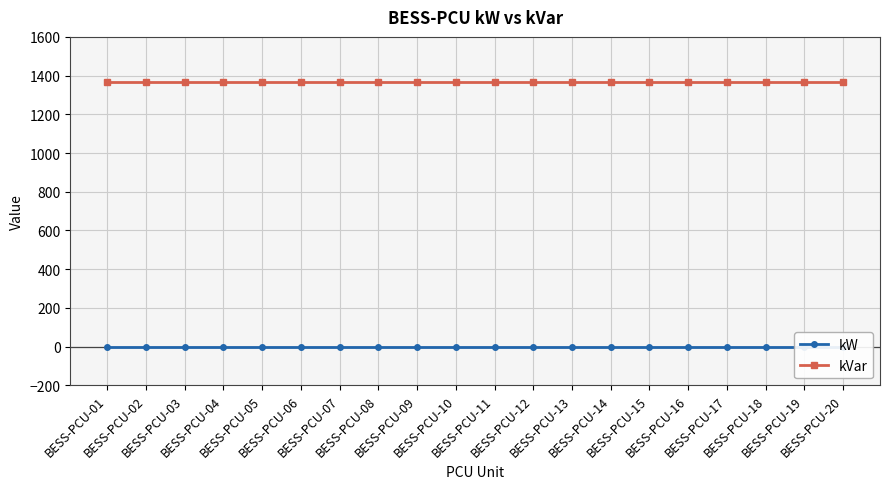

Is this an area chart (filled region under the line)?

No